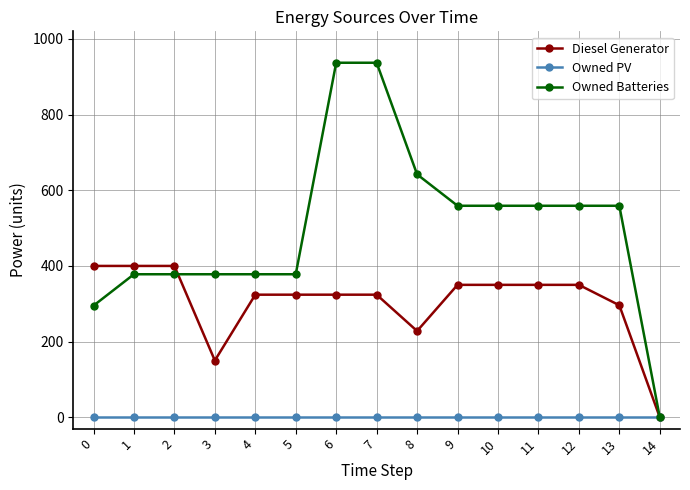

At 3, list the series in order from largest to smallest.

Owned Batteries, Diesel Generator, Owned PV